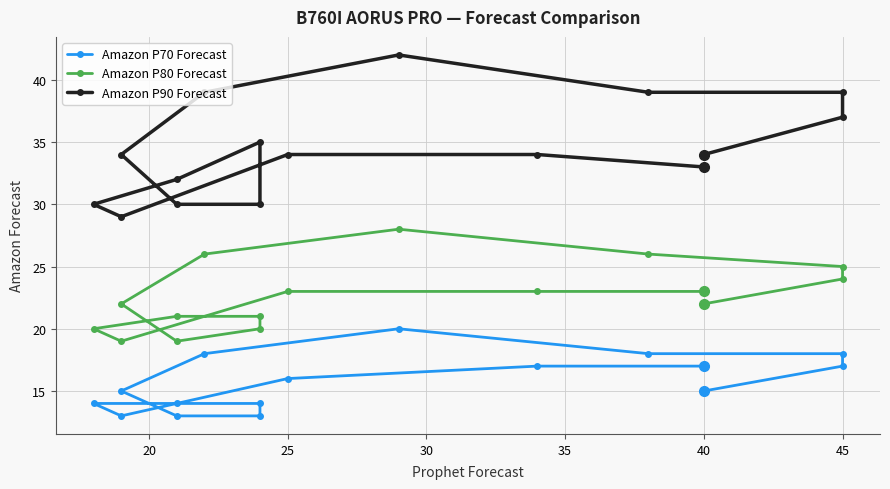

Rank the series by their maximum value, from lowest to highest.

Amazon P70 Forecast, Amazon P80 Forecast, Amazon P90 Forecast